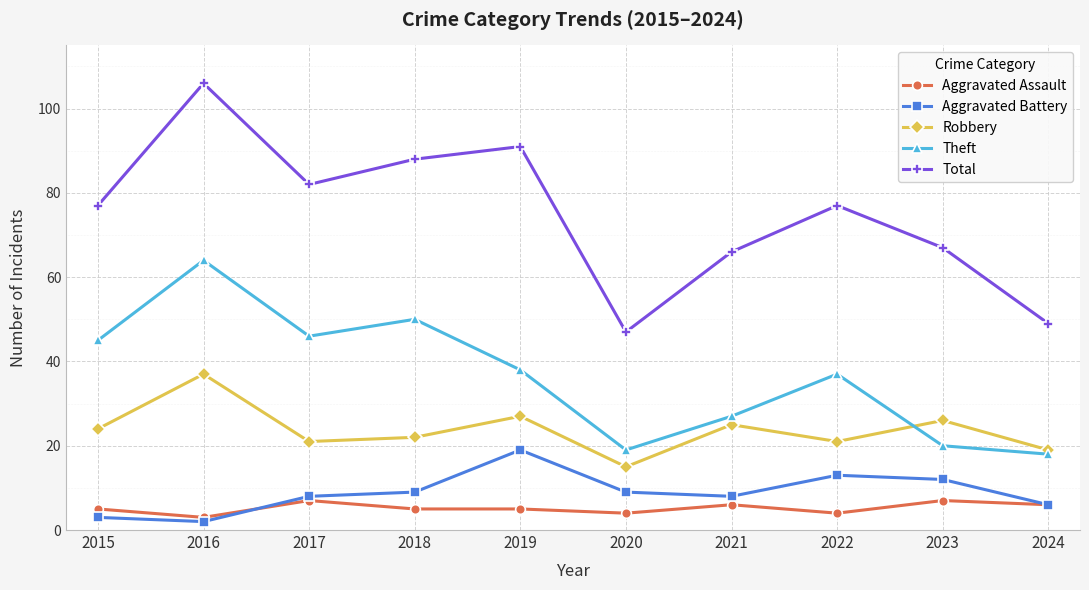

The value of Aggravated Battery at 2022 is 13. True or false?

True